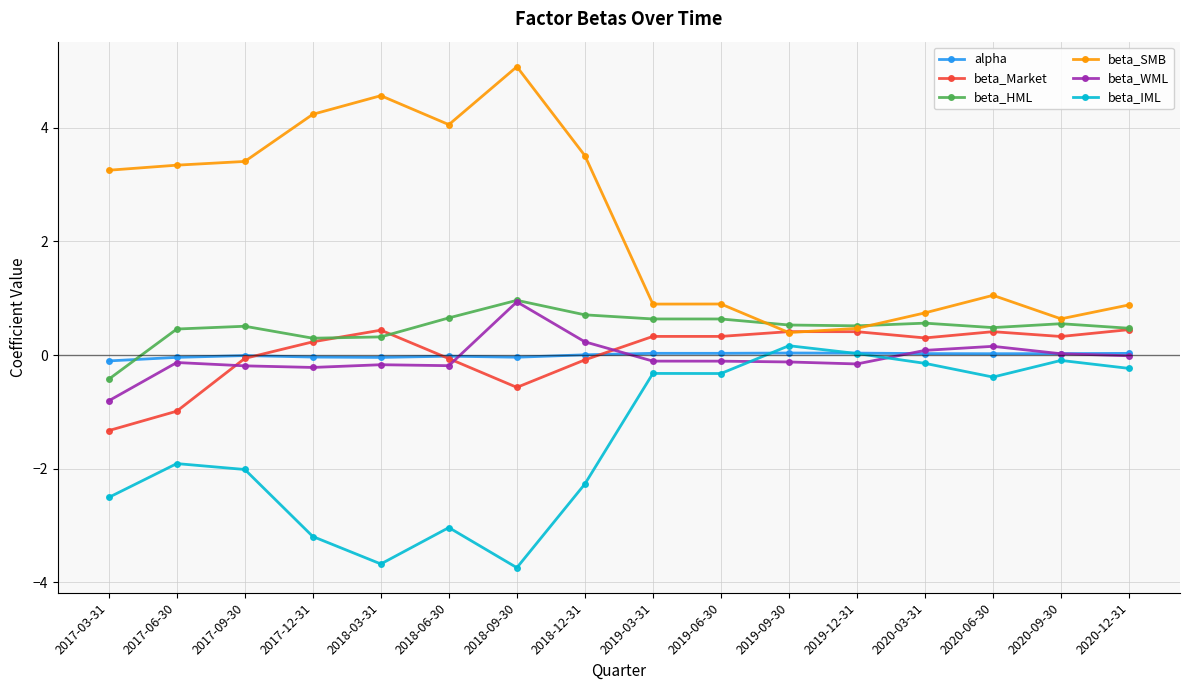

How many lines are shown in the chart?

6